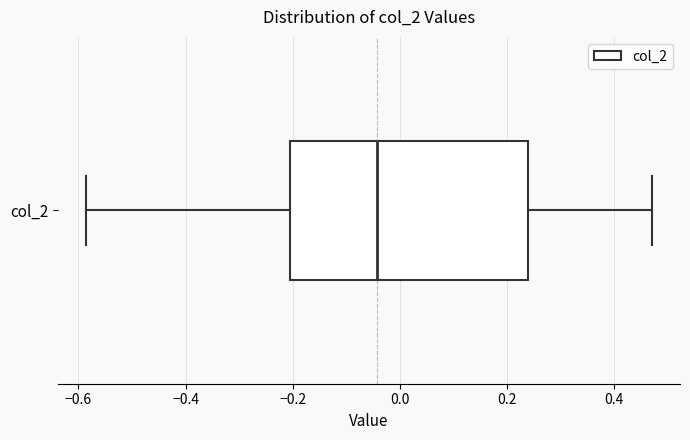

Read this box plot against the x-axis: the position of the median line, the range covered by the box, and the ends of both whiskers. The values are not printed on the chart, so give them approximately, as read against the axis.

median -0.04, box -0.20 to 0.24, whiskers -0.58 to 0.46